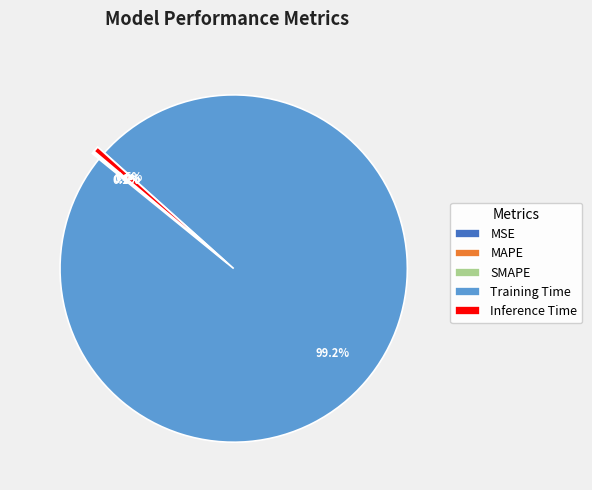

Which slice represents more than half of the pie?

Training Time